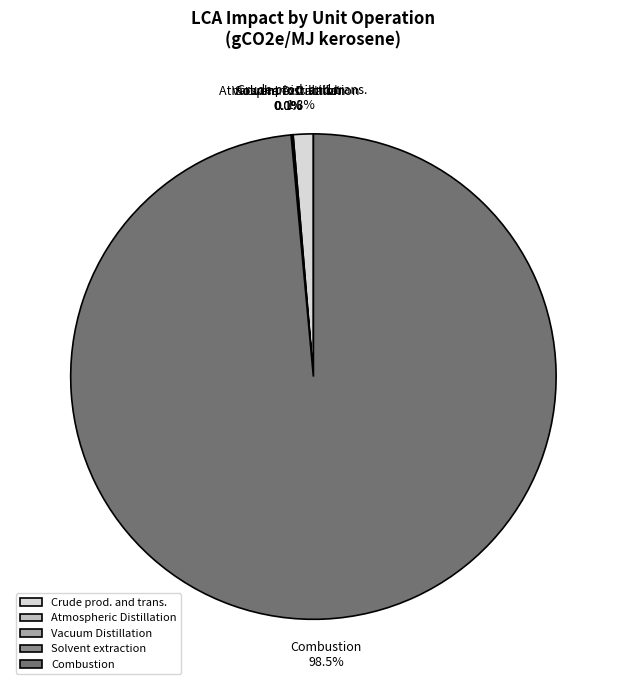

Does any single category account for the majority?

Yes